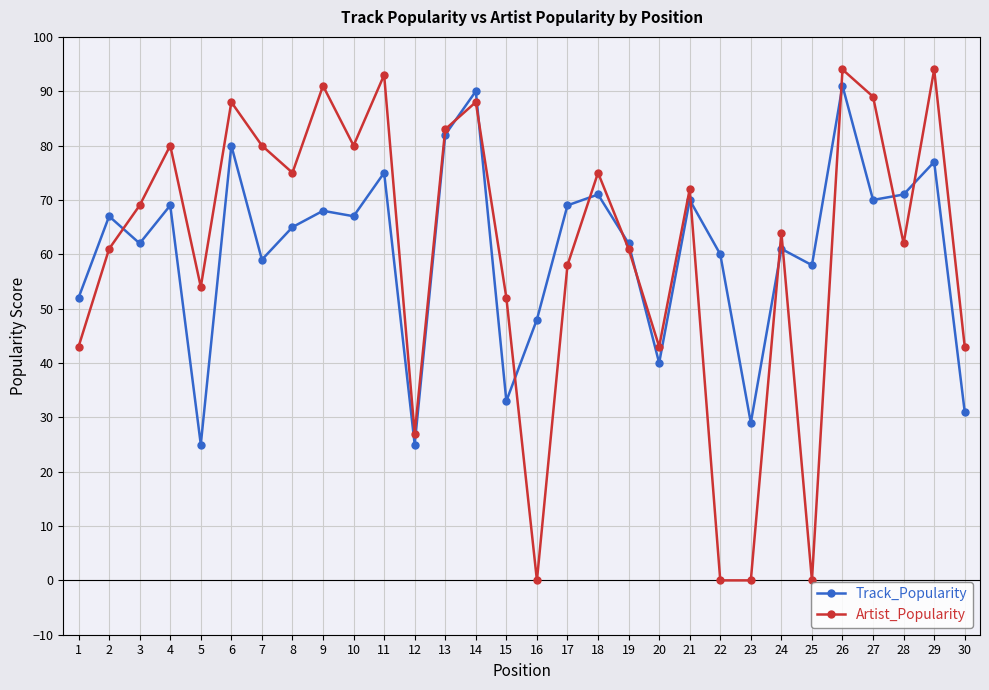

Count the number of categories in the chart.

30